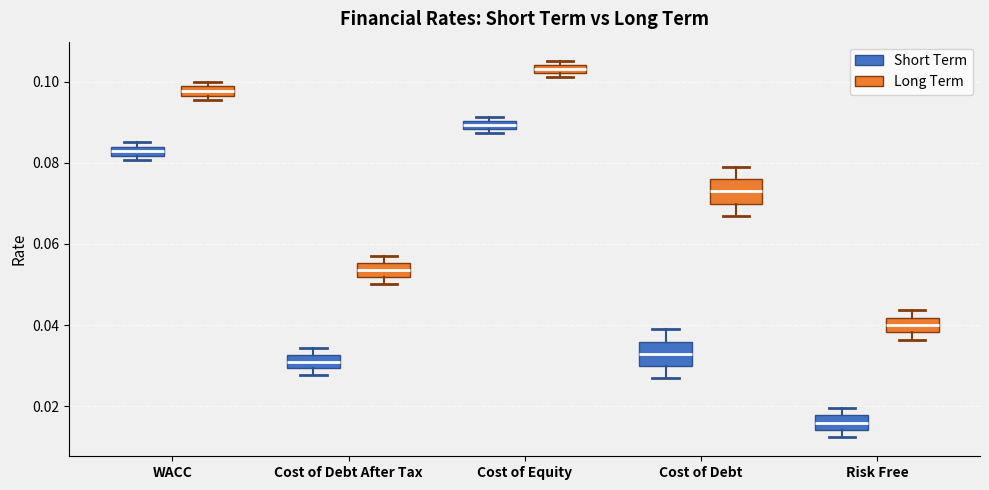

Which box has the lowest median line?

Risk Free (Short Term)